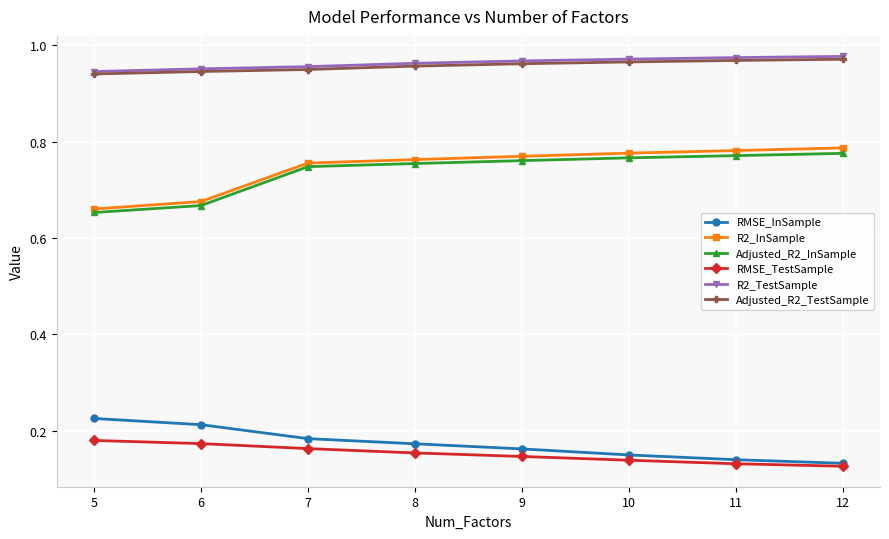

At how many categories does at least one series exceed 0?

8